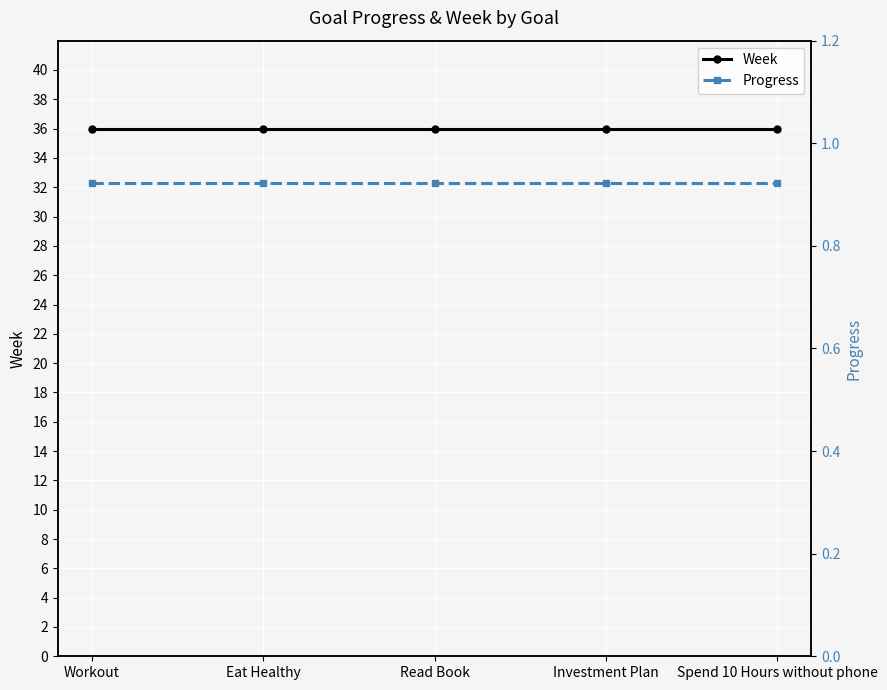

At which category is the sum across all series the highest?

Workout